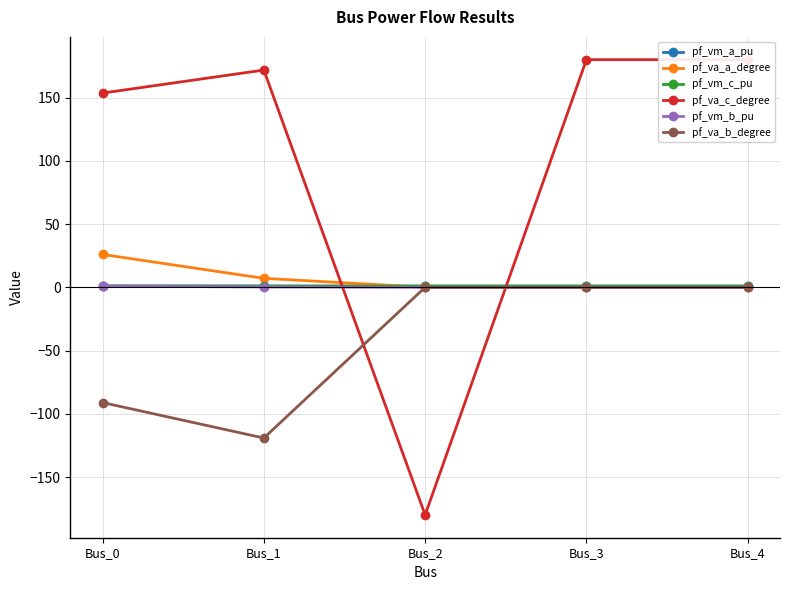

Which series has the largest total across all categories?

pf_va_c_degree